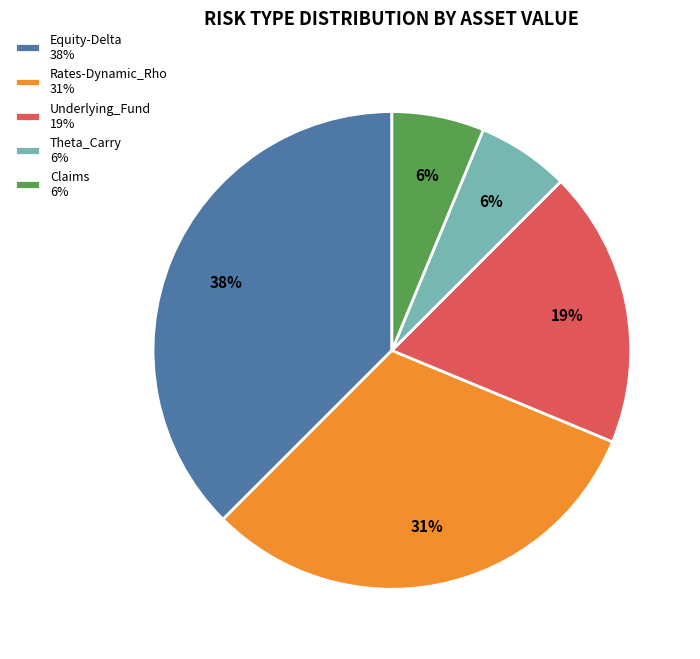

Between Theta_Carry 6% and Underlying_Fund 19%, which is larger?

Underlying_Fund 19%